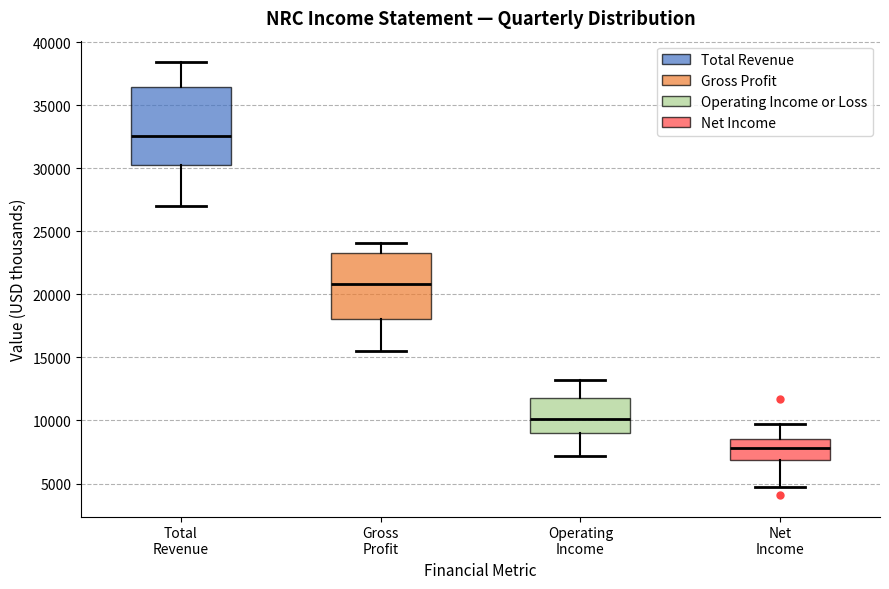

Where does the lower whisker of the box for Gross Profit end on the y-axis? The values are not printed on the chart, so give them approximately, as read against the axis.

15500